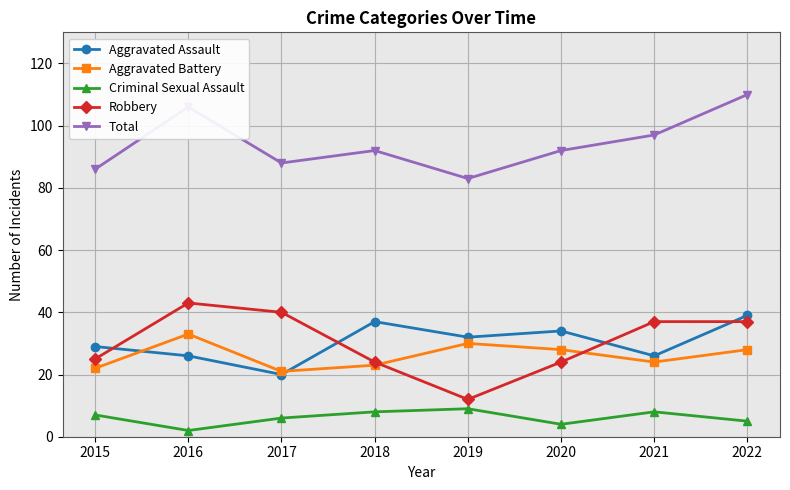

The value of Total at 2022 is 110. True or false?

True